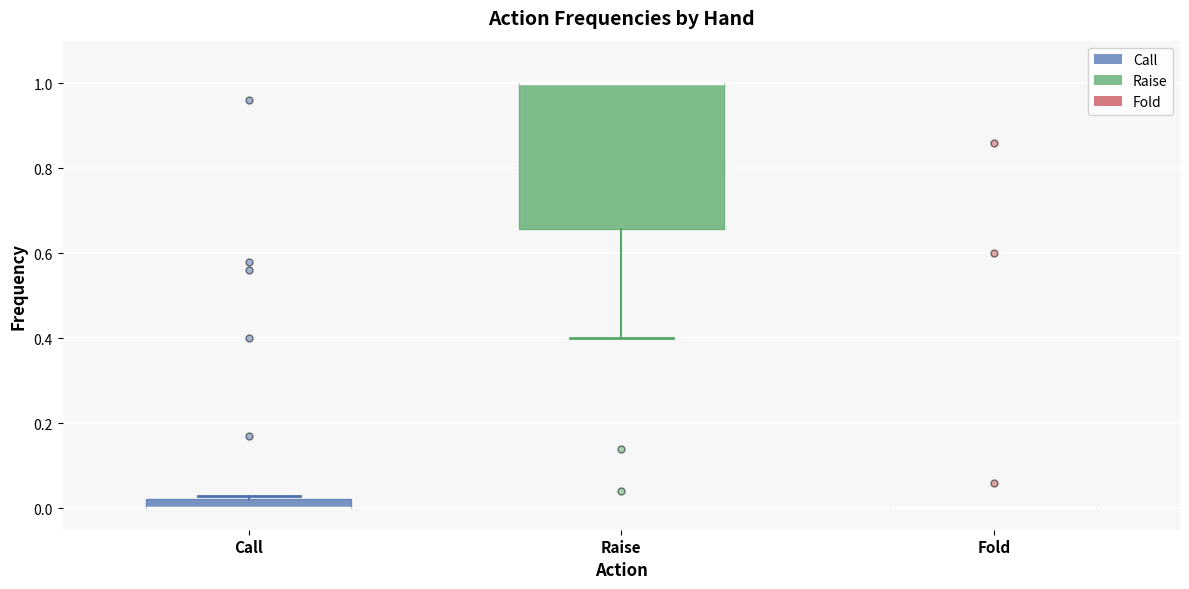

Where is the lower edge of the box for Call on the y-axis? The values are not printed on the chart, so give them approximately, as read against the axis.

0.00